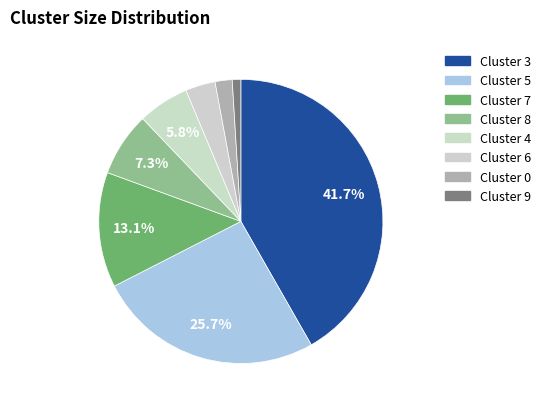

How many segments does this pie chart have?

8